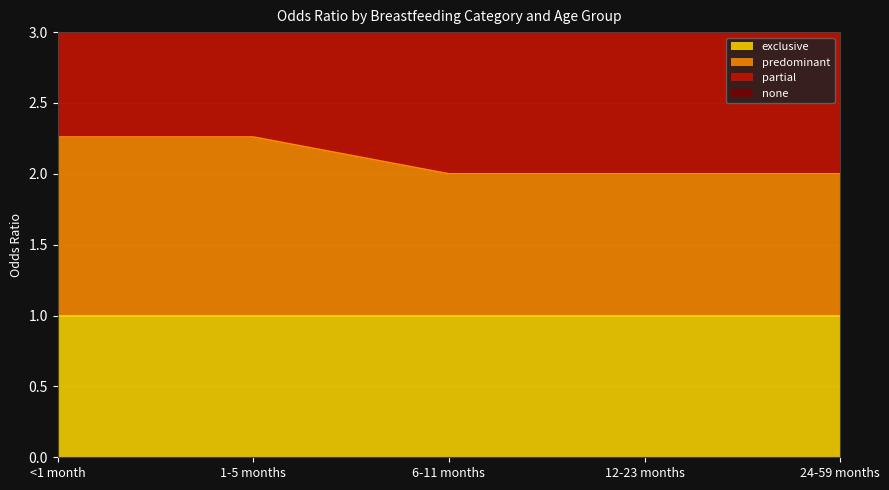

True or false: predominant and partial intersect in this chart.

False